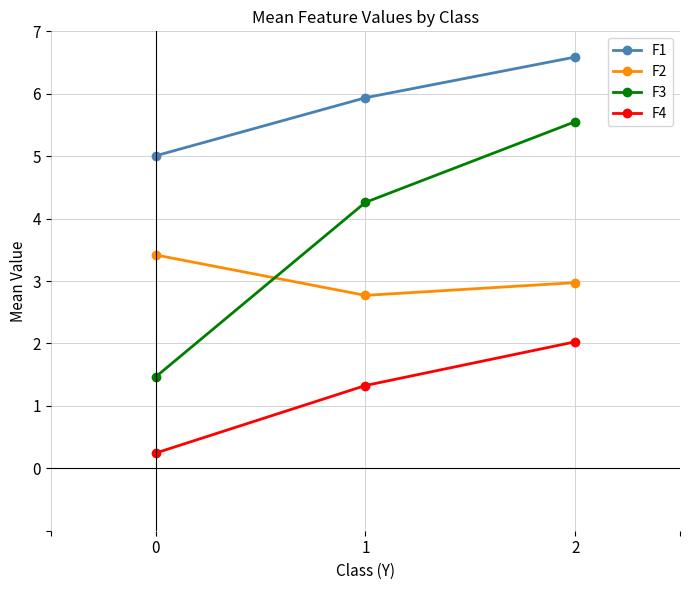

Count the number of categories in the chart.

3